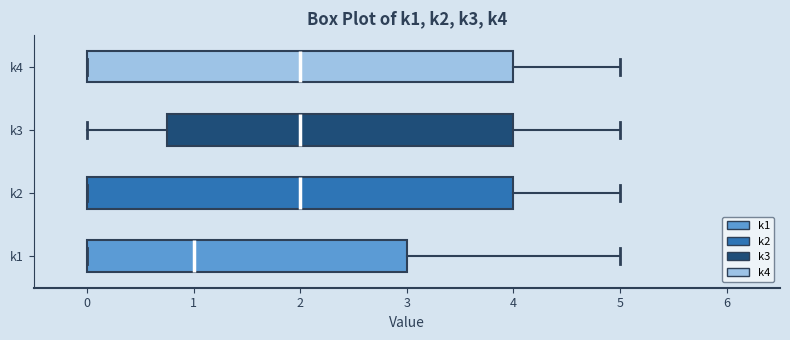

Reading bottom to top, read every box against the x-axis: the position of its median line, the range the box covers, and the ends of its whiskers. The values are not printed on the chart, so give them approximately, as read against the axis.

k1: median 1.0, box 0.0 to 3.0, whiskers 0.0 to 5.0
k2: median 2.0, box 0.0 to 4.0, whiskers 0.0 to 5.0
k3: median 2.0, box 0.8 to 4.0, whiskers 0.0 to 5.0
k4: median 2.0, box 0.0 to 4.0, whiskers 0.0 to 5.0